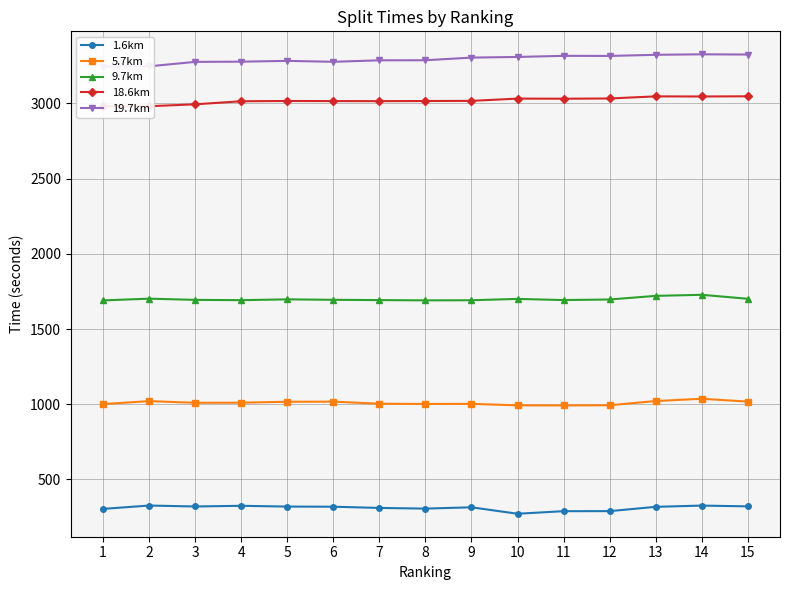

What is the average value of the 9.7km series?

1698.7